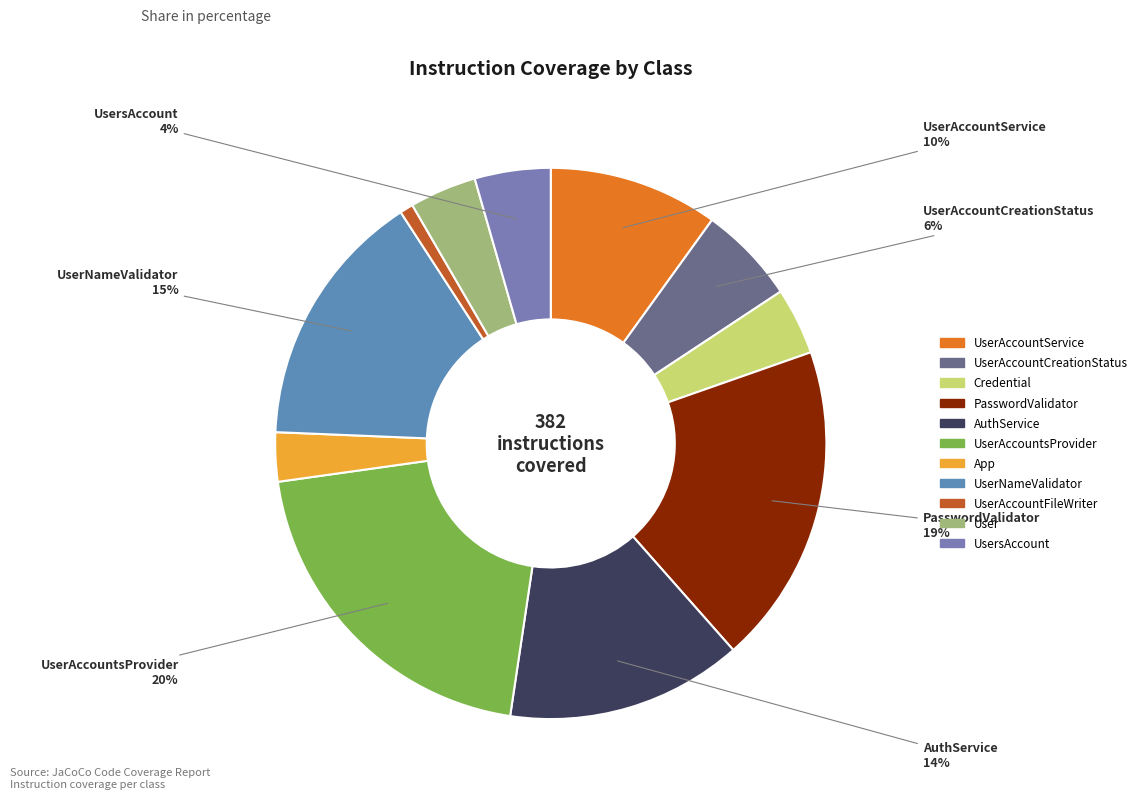

Which category has the smallest portion of the pie?

UserAccountFileWriter